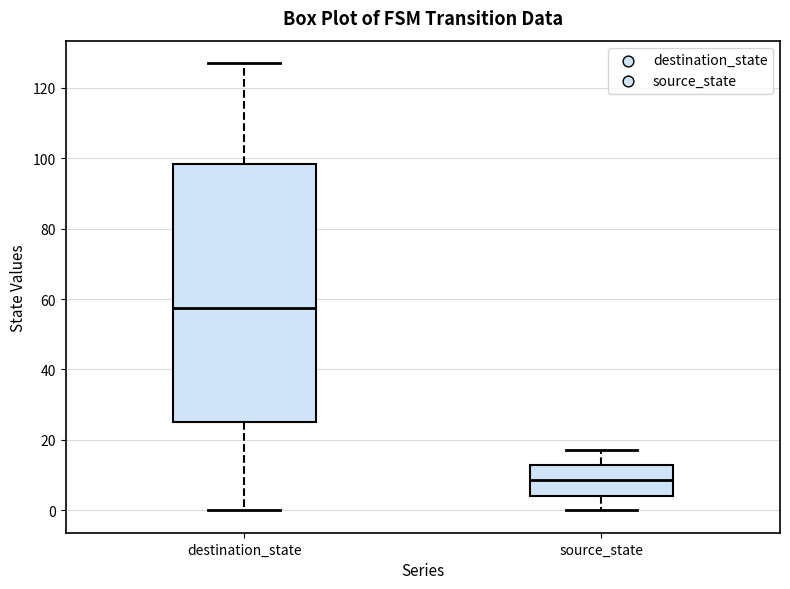

Which box's median line is the lowest?

source_state